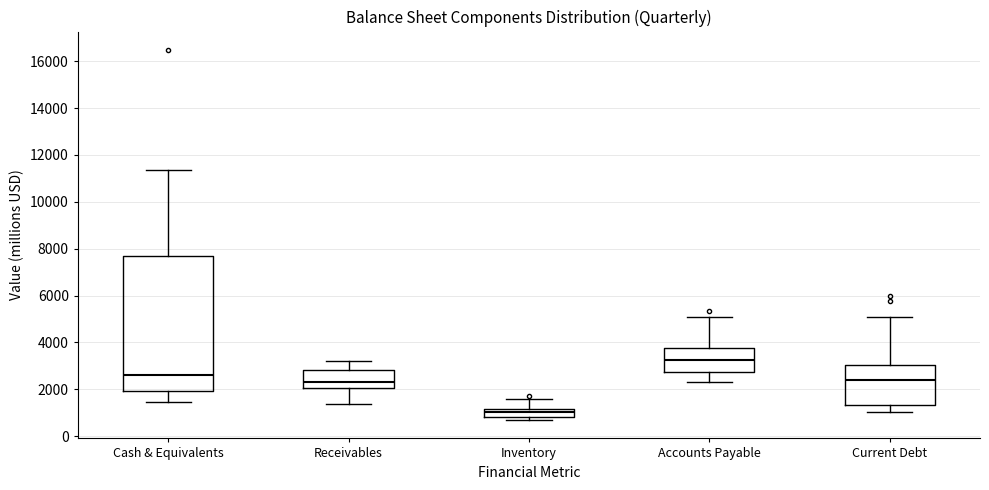

Which box's median line is the highest?

Accounts Payable